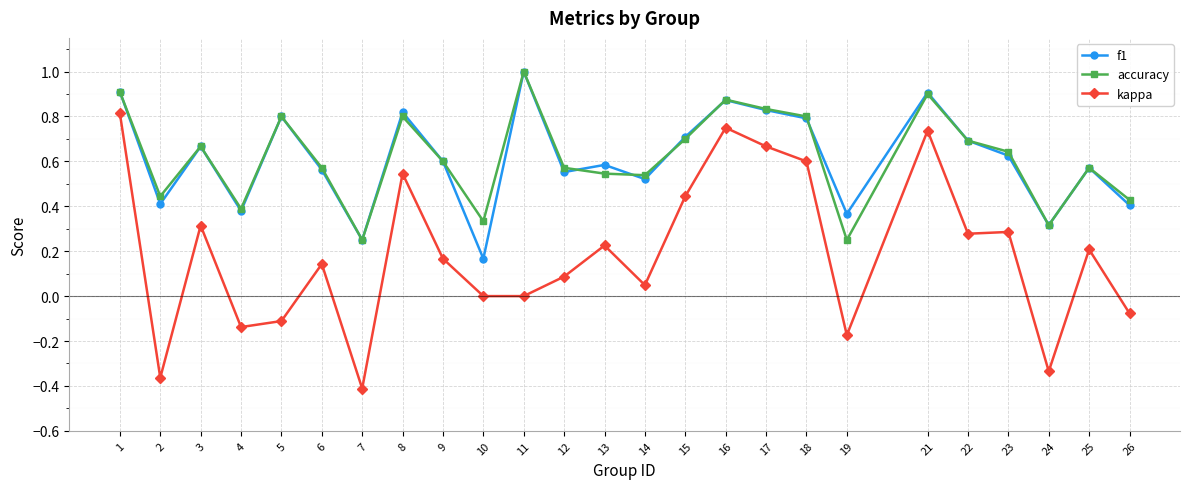

How many distinct data groups are displayed?

3